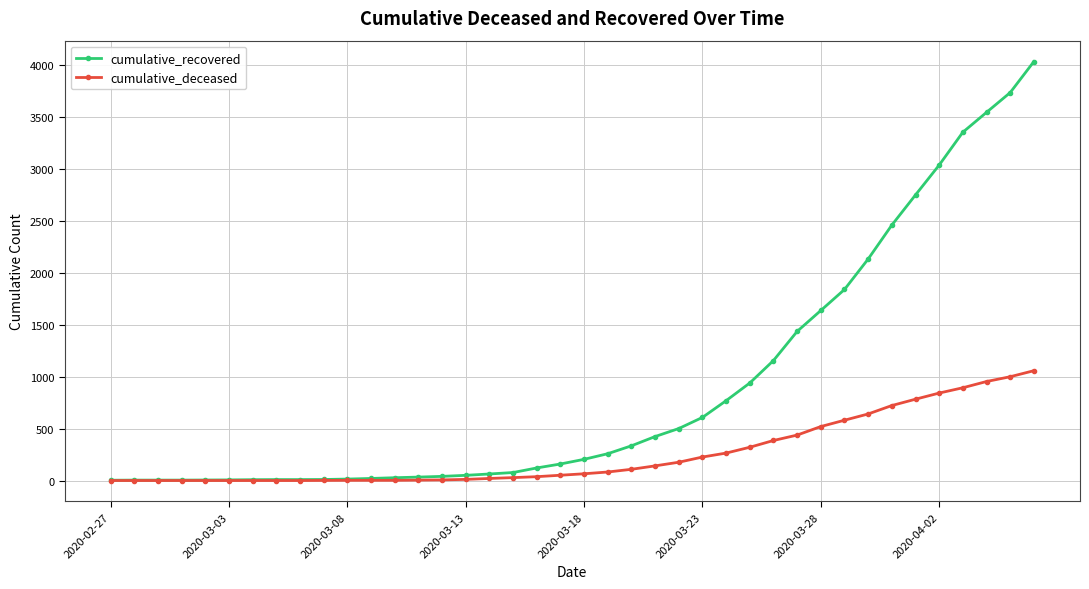

Which series has the largest range (max minus min)?

cumulative_recovered